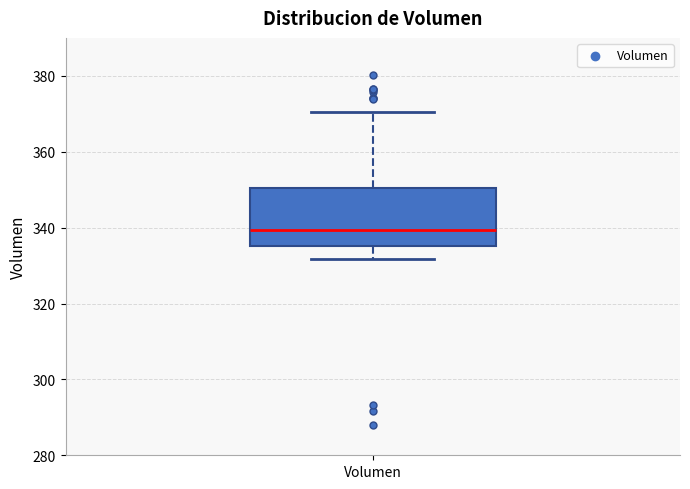

Read this box plot against the y-axis: the position of the median line, the range covered by the box, and the ends of both whiskers. The values are not printed on the chart, so give them approximately, as read against the axis.

median 340, box 336 to 350, whiskers 332 to 370